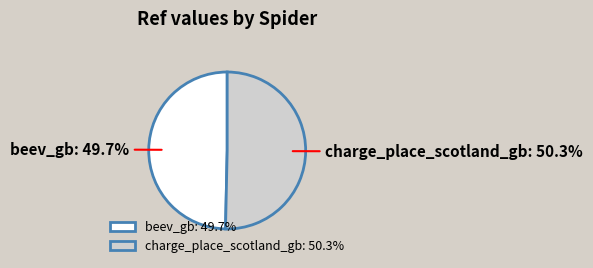

Count the number of slices in the pie.

2